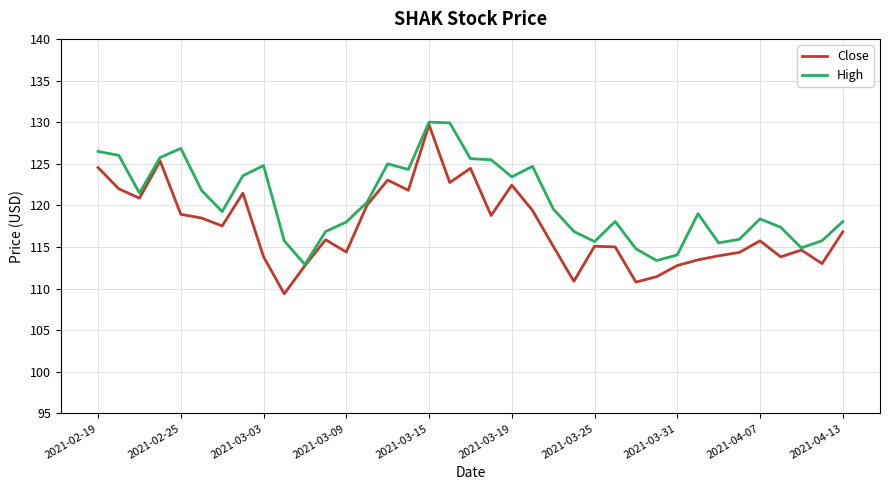

List the series in order of their overall mean, lowest first.

Close, High